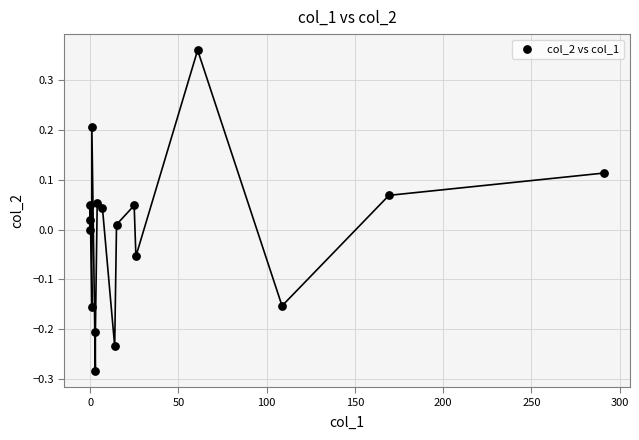

What is the range of Y values (max minus min)?

0.6